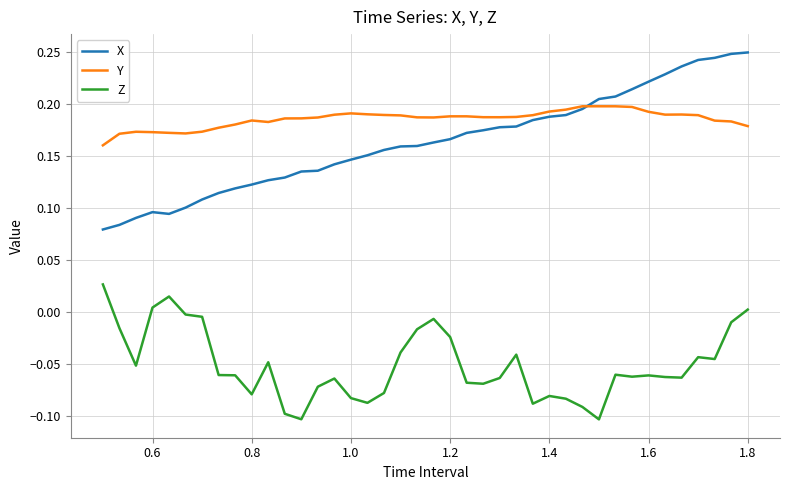

List the series in order of their peak value, lowest first.

Z, Y, X